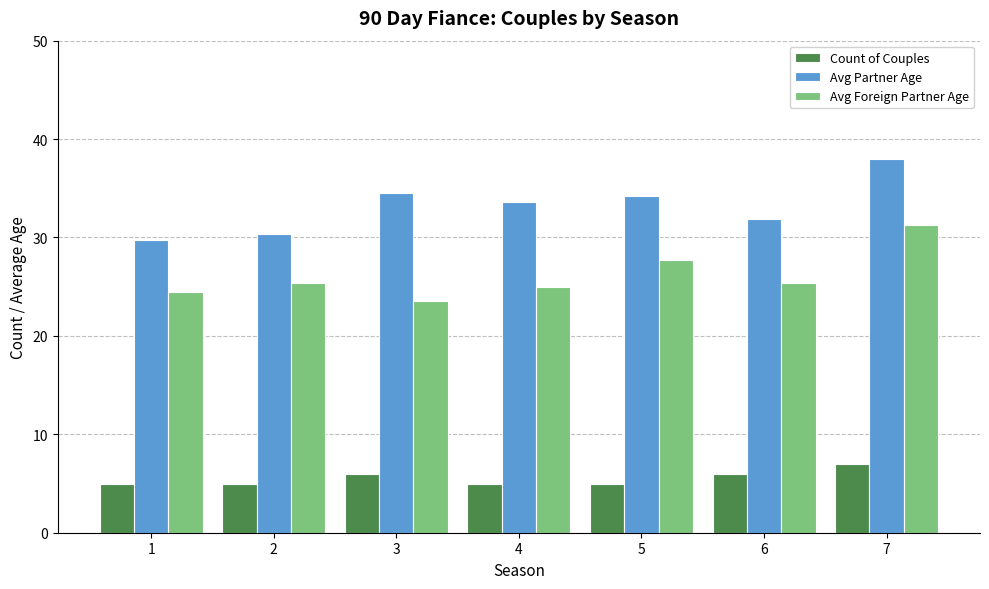

What is the difference between the Count of Couples values at 1 and 6?

1.0